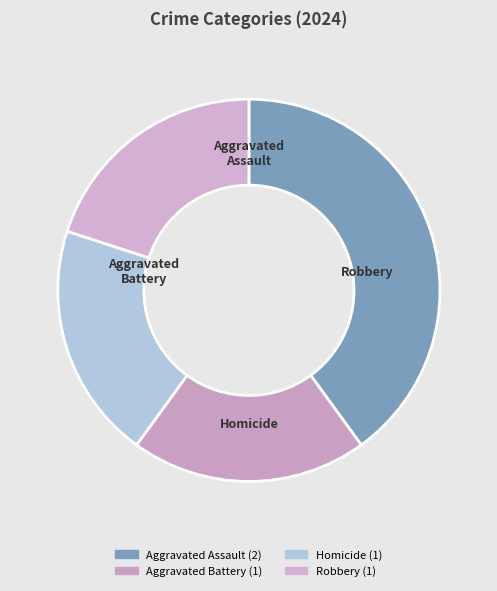

Is there a majority slice in this chart?

No